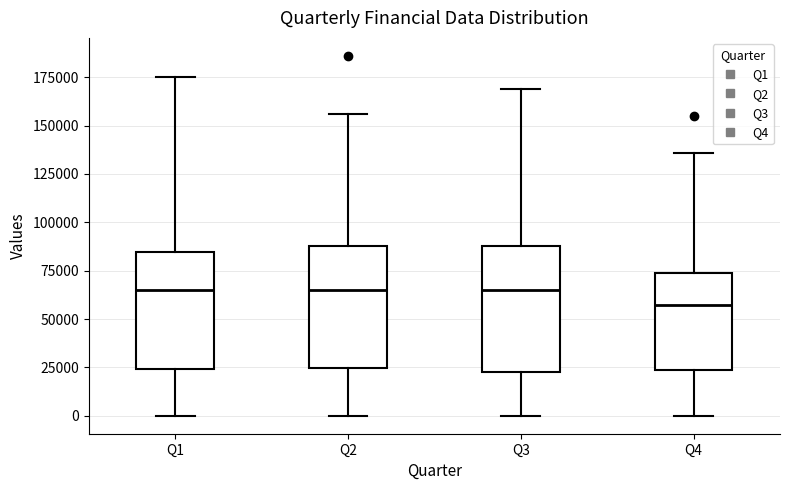

Where is the upper edge of the box for Q3 on the y-axis? The values are not printed on the chart, so give them approximately, as read against the axis.

90000